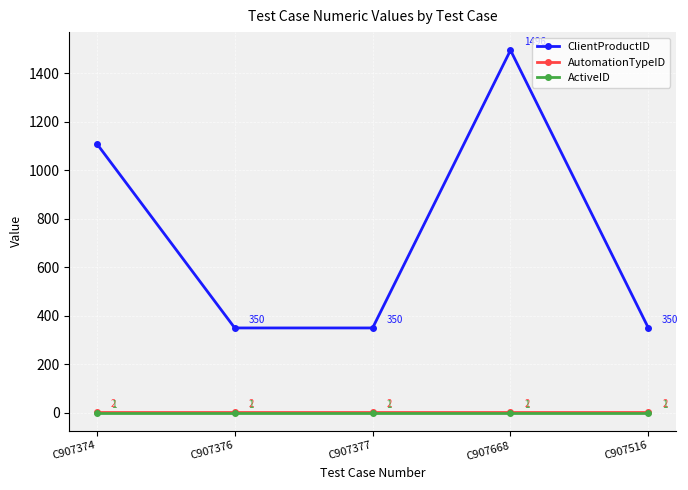

At which label does ClientProductID reach its peak?

C907668